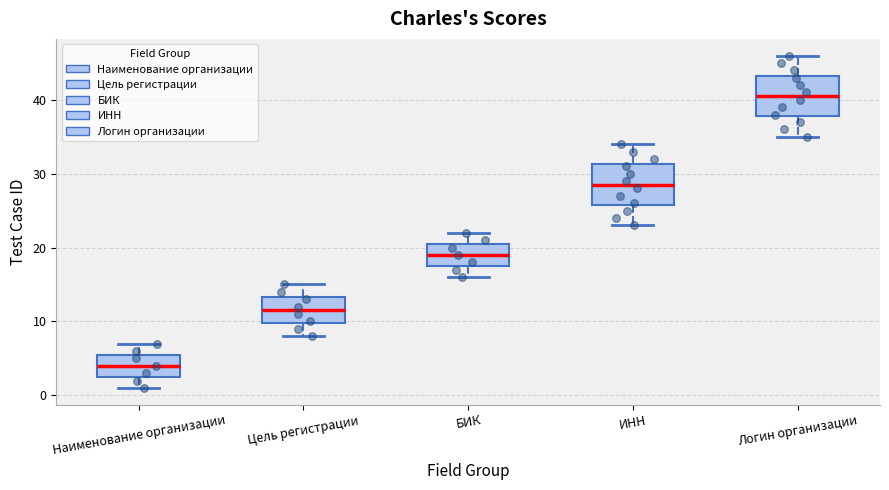

Reading left to right, read every box against the y-axis: the position of its median line, the range the box covers, and the ends of its whiskers. The values are not printed on the chart, so give them approximately, as read against the axis.

Наименование организации: median 4, box 3 to 6, whiskers 1 to 7
Цель регистрации: median 12, box 10 to 13, whiskers 8 to 15
БИК: median 19, box 18 to 21, whiskers 16 to 22
ИНН: median 29, box 26 to 31, whiskers 23 to 34
Логин организации: median 41, box 38 to 43, whiskers 35 to 46